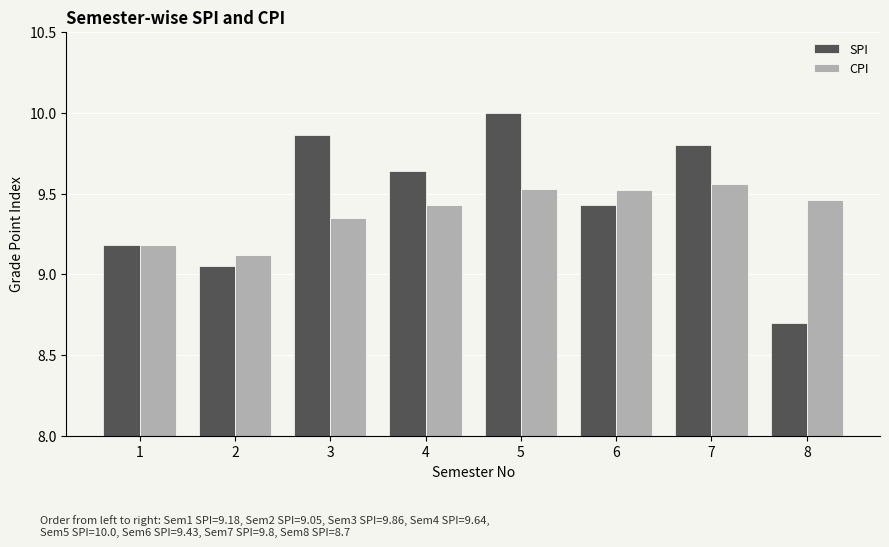

Count the number of data series in this chart.

2